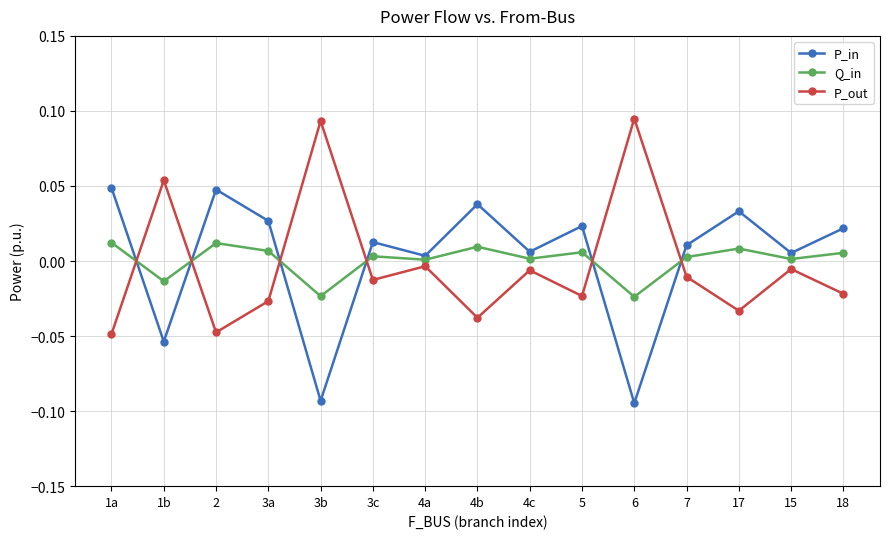

How many intersections are there between Q_in and P_in?

6